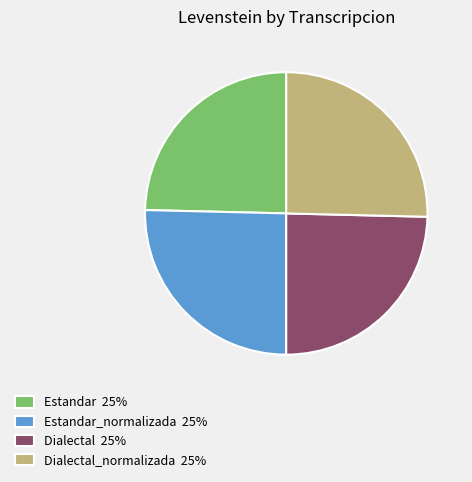

How many slices are in this pie chart?

4